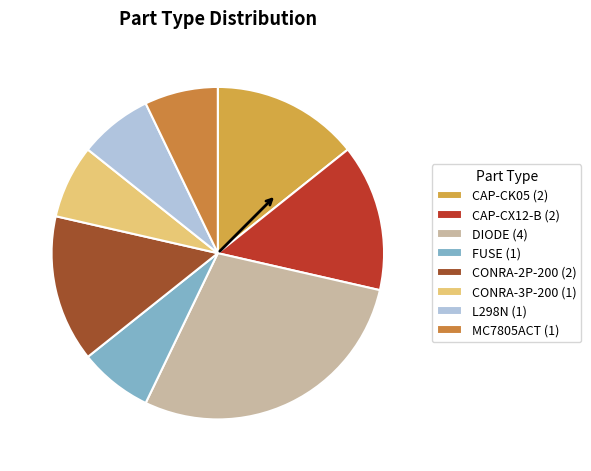

To the nearest percent, what portion does DIODE represent?

29%